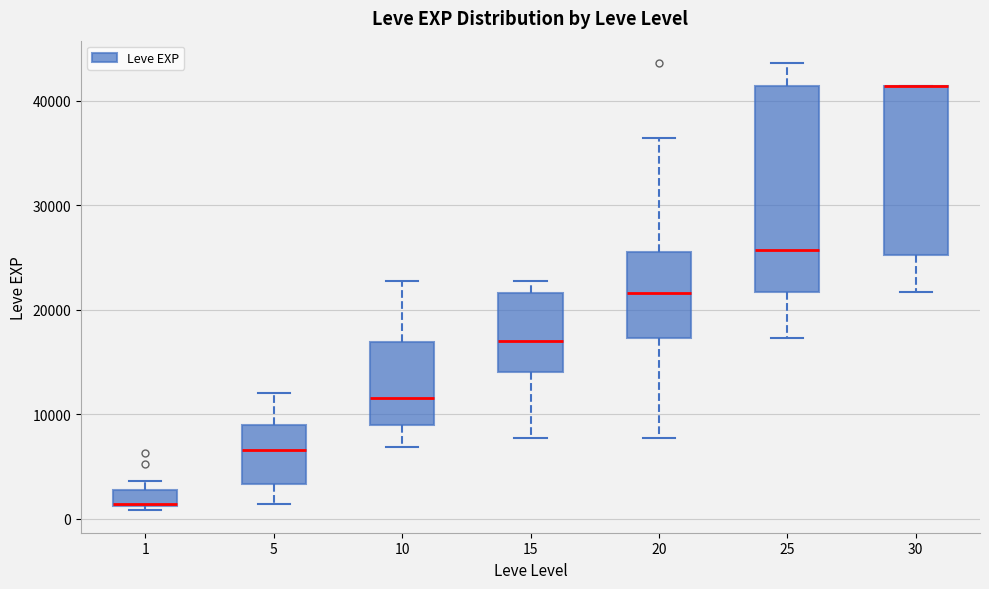

Comparing the boxes themselves (not the whiskers), which one is the tallest?

25